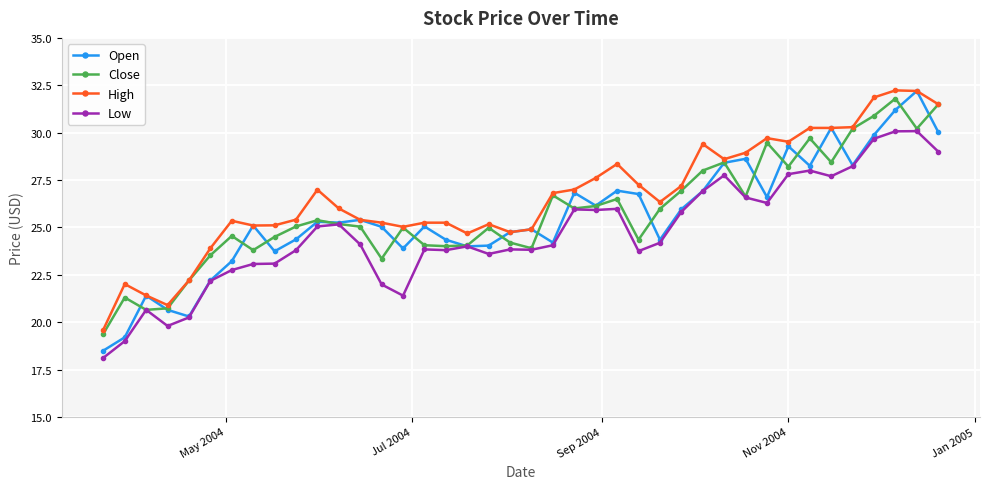

Which series ends up on top after the final intersection of Close and Open?

Close